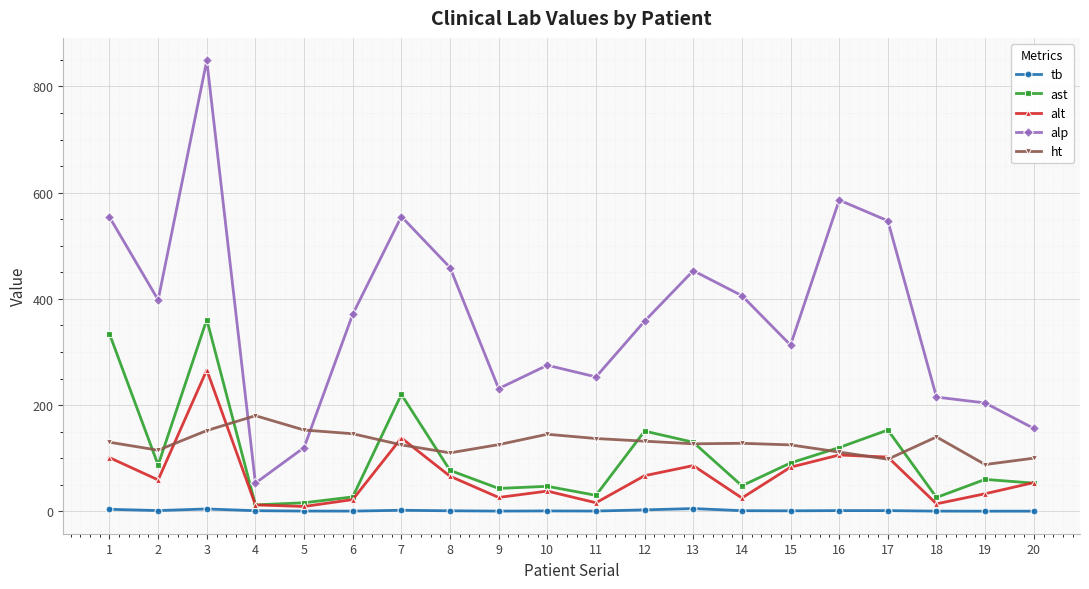

In alt, how many points are lower than both neighbors (excluding endpoints)?

6